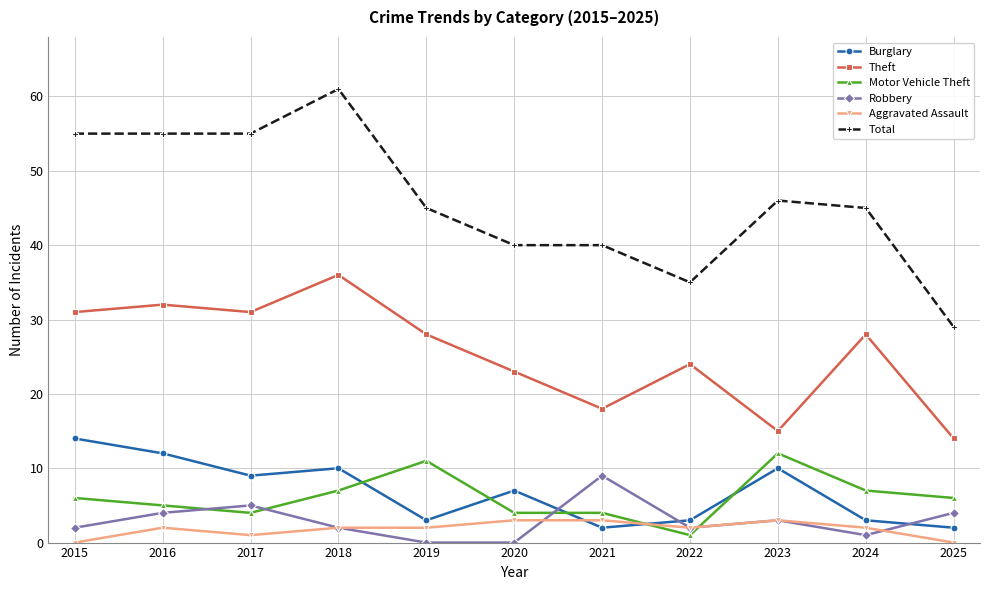

True or false: Aggravated Assault and Theft intersect in this chart.

False